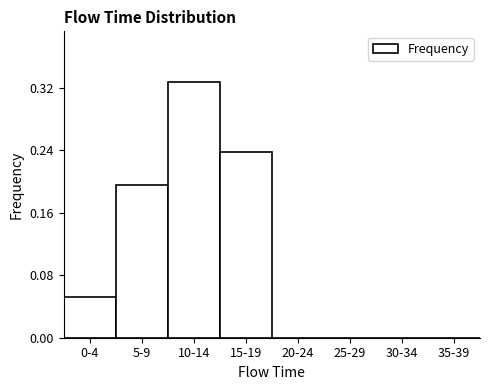

Between 30-34 and 0-4, which is larger?

0-4